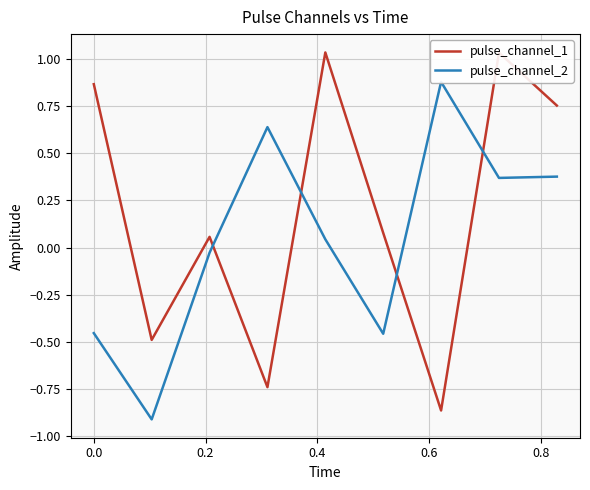

Reading left to right, extract all data points from this chart.

pulse_channel_1: 0.9	-0.5	0.1	-0.7	1.0	0.1	-0.9	1.0	0.8
pulse_channel_2: -0.5	-0.9	-0.0	0.6	0.0	-0.5	0.9	0.4	0.4